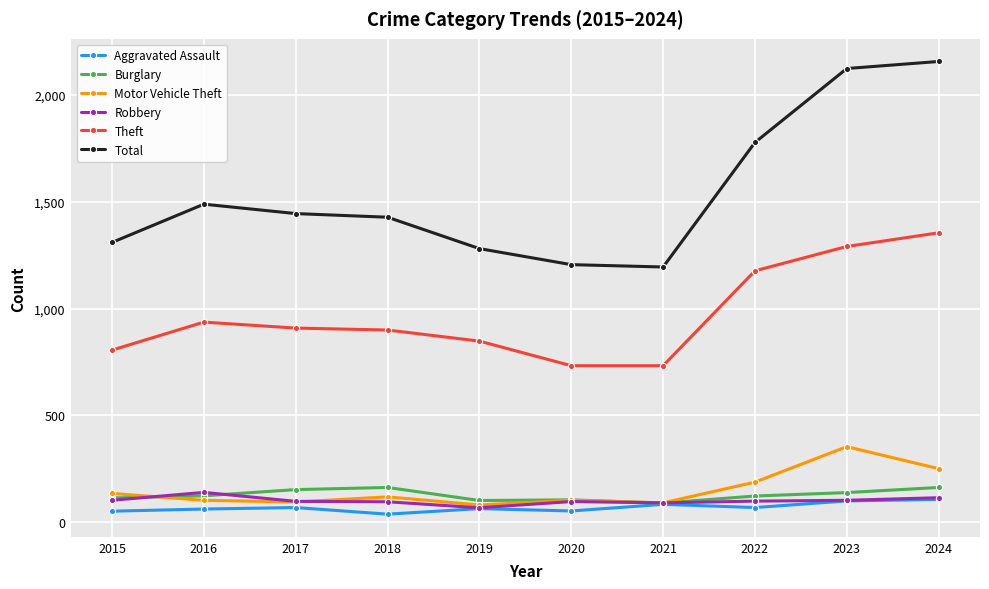

What is the value of the Motor Vehicle Theft point at the 4th from the left?

119